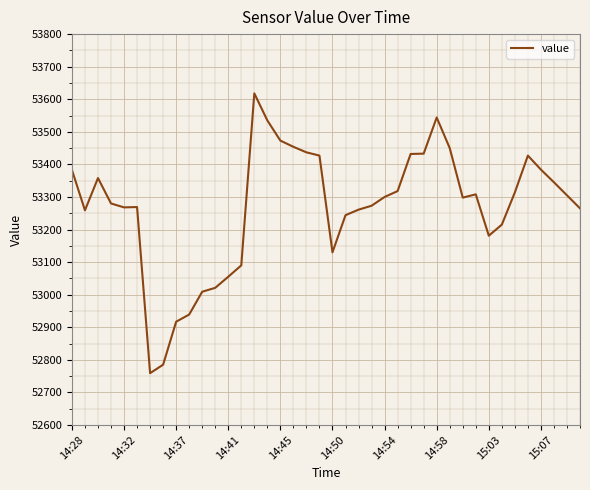

What is the difference between the maximum and minimum values?

859